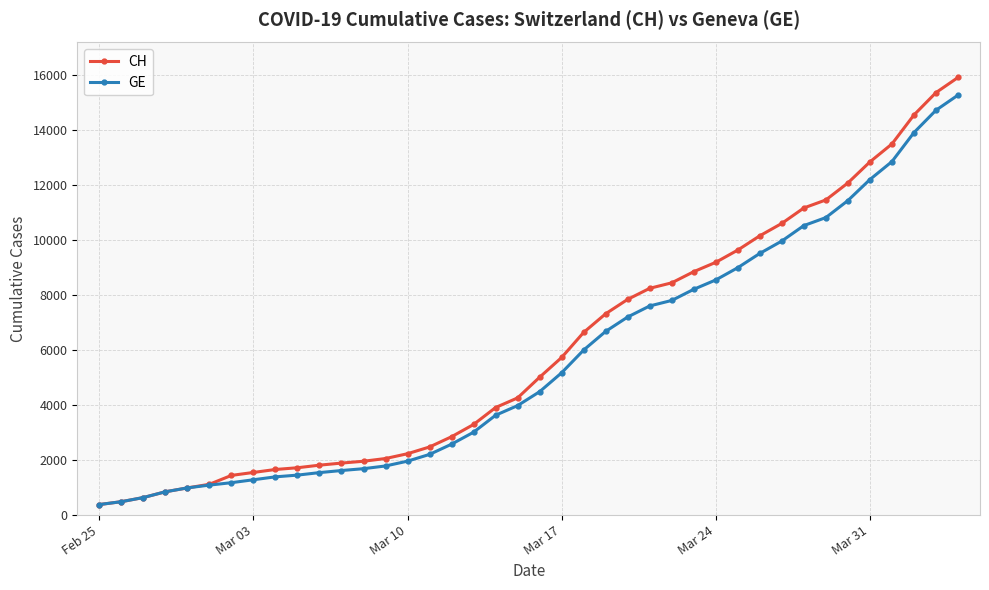

Rank the series by their average value, from highest to lowest.

CH, GE